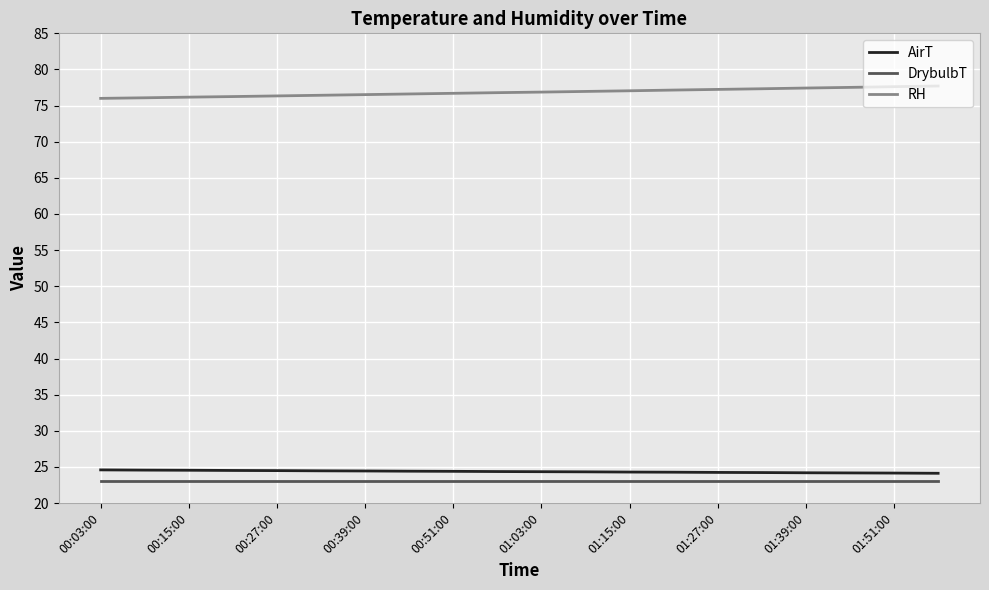

What is the minimum value for AirT?

24.1